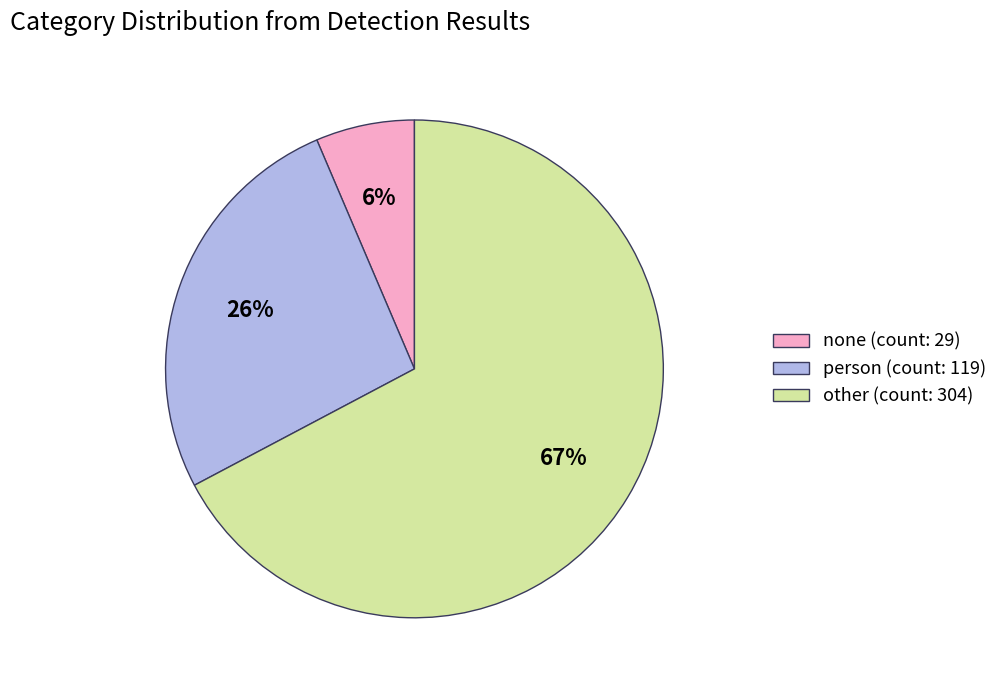

To the nearest percent, what percentage of the pie is person?

26%